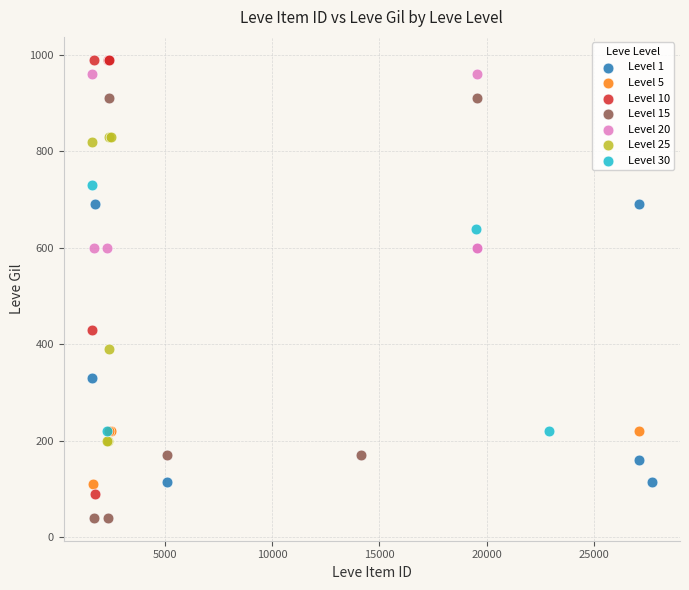

Which series reaches the minimum Y coordinate?

Level 15